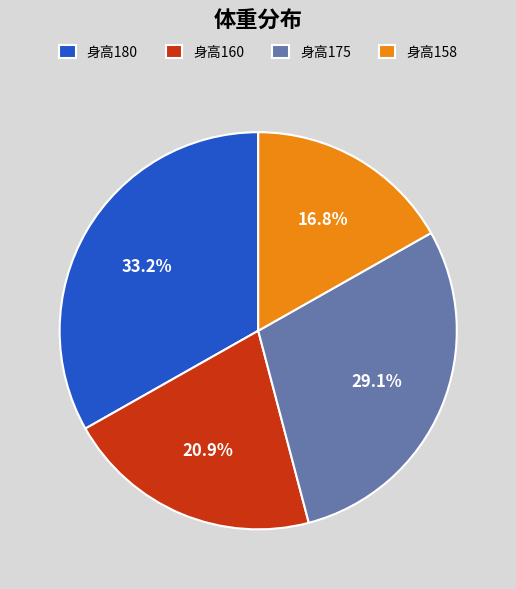

To the nearest percent, what is the average slice percentage?

25%